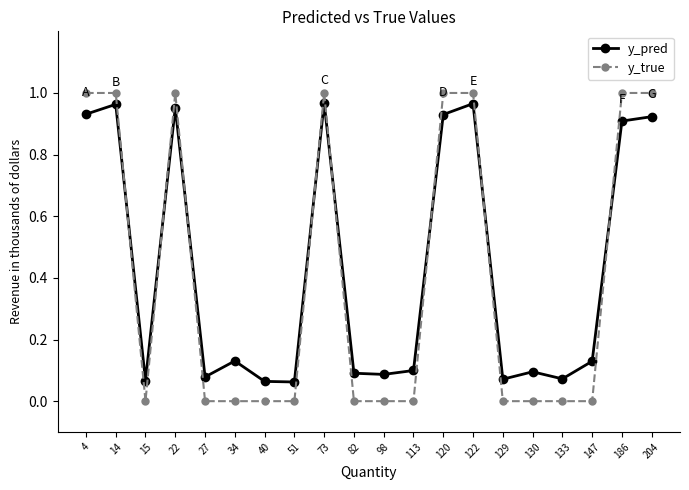

The y_true series shows 0.0 at 15. True or false?

True